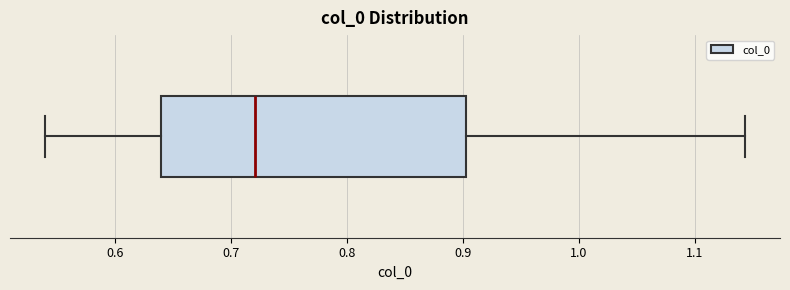

Read this box plot against the x-axis: the position of the median line, the range covered by the box, and the ends of both whiskers. The values are not printed on the chart, so give them approximately, as read against the axis.

median 0.72, box 0.64 to 0.90, whiskers 0.54 to 1.14